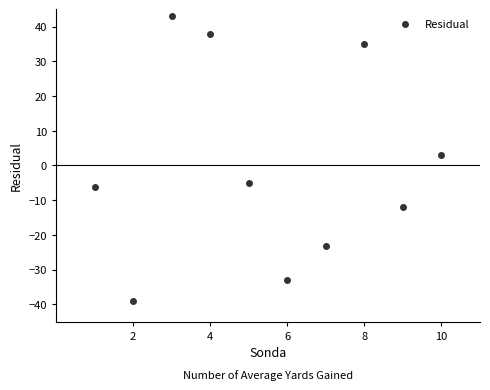

What Y value in the scatter plot is closest to 1?

2.9